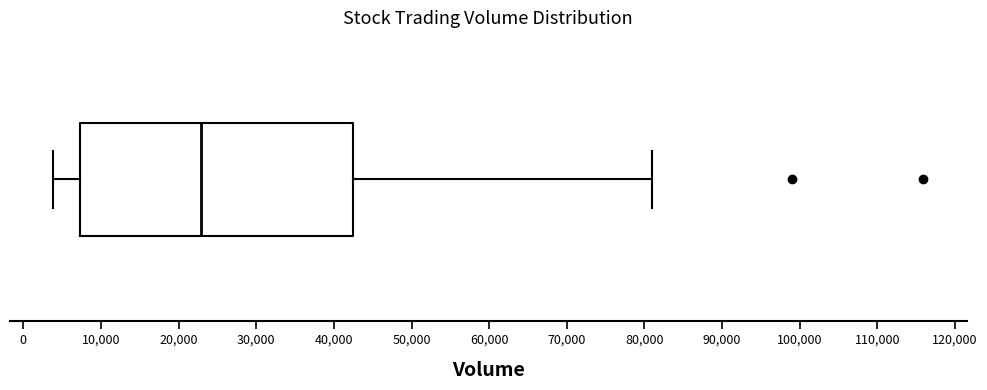

Read this box plot against the x-axis: the position of the median line, the range covered by the box, and the ends of both whiskers. The values are not printed on the chart, so give them approximately, as read against the axis.

median 23000, box 7000 to 42000, whiskers 4000 to 81000